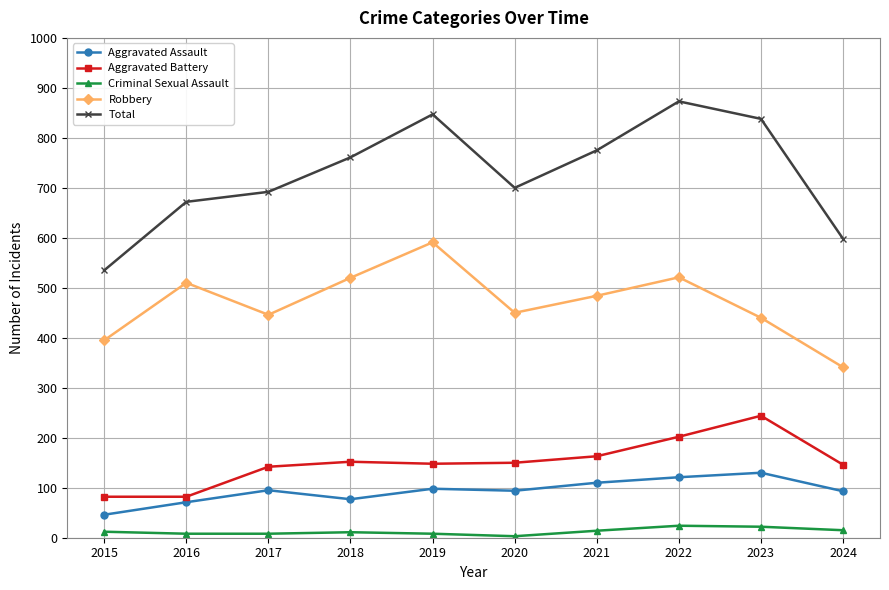

Read the Aggravated Assault value at 2018, to the nearest 10.

80